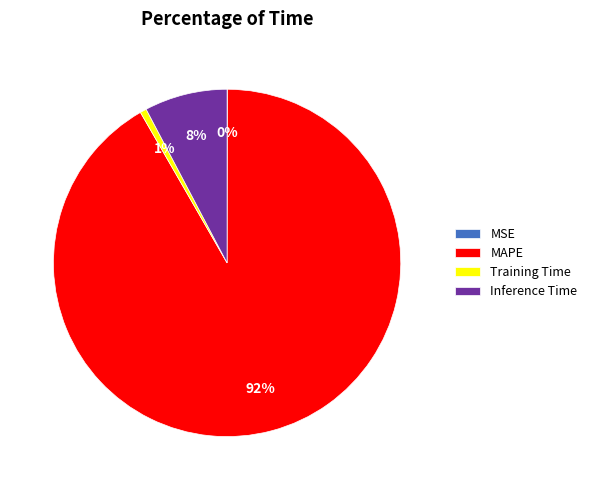

Which category has the biggest portion of the pie?

MAPE